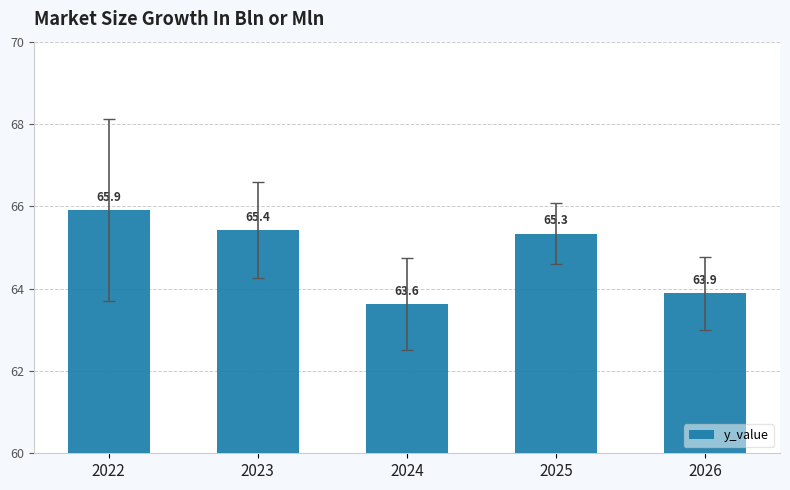

What is the sum of all values?

324.2